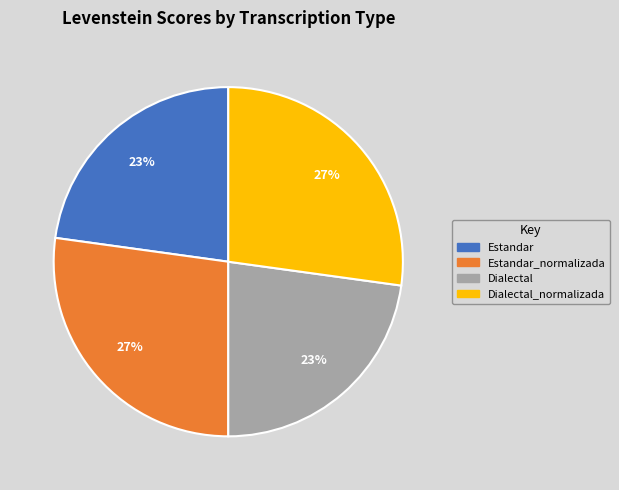

To the nearest percent, what is the difference between the largest and smallest slice percentages?

4%